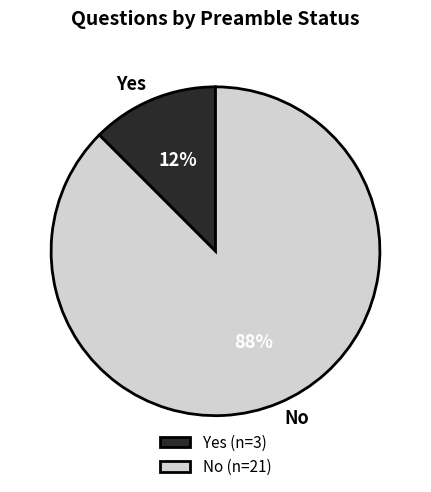

Which category has the smallest portion of the pie?

Yes